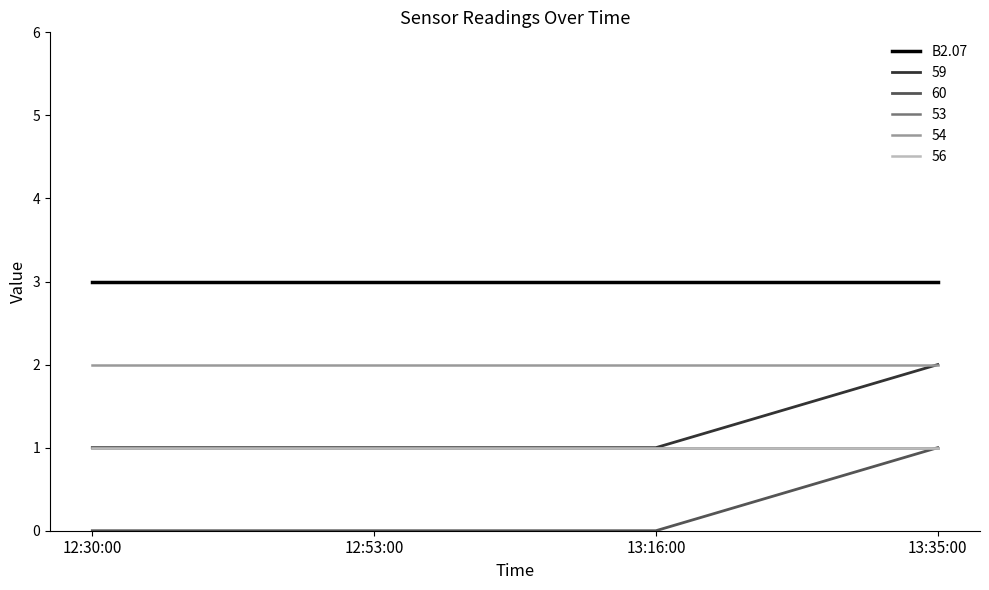

True or false: 60 and 54 intersect in this chart.

False